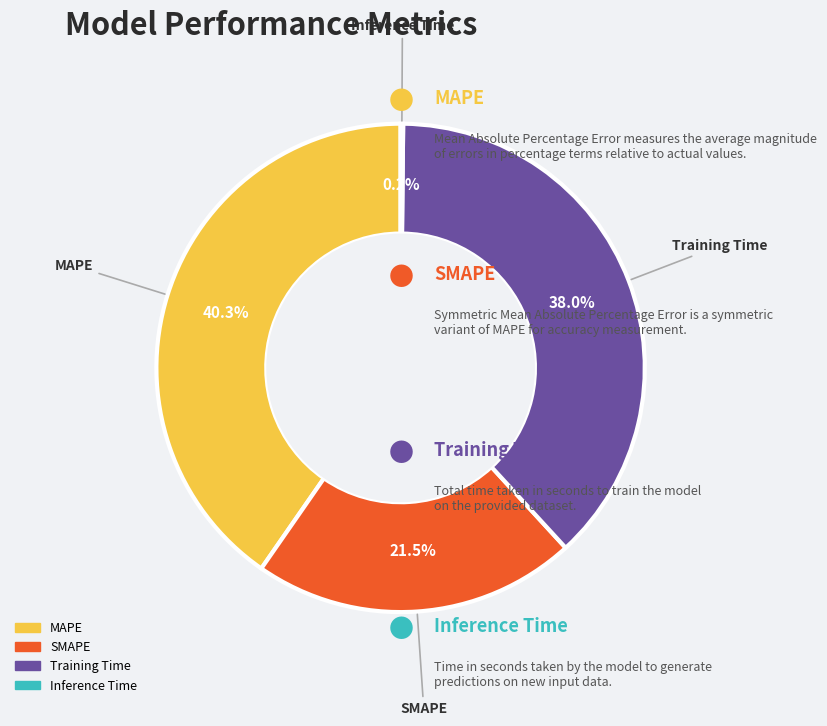

What percentage is NOT represented by Training Time?

62.0%